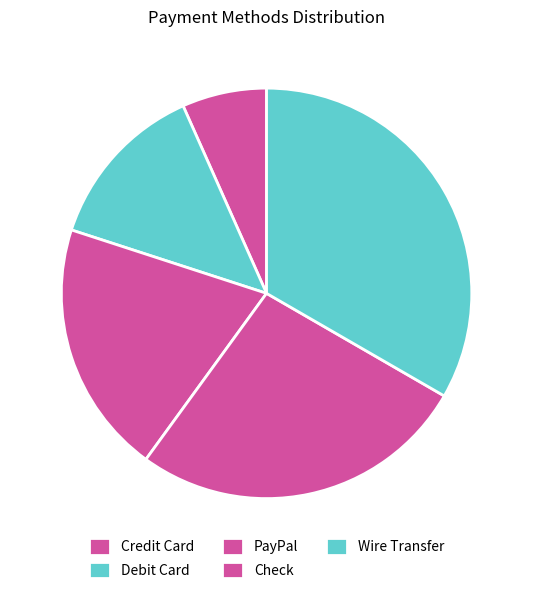

What is the change in value from Credit Card to Check?

+3